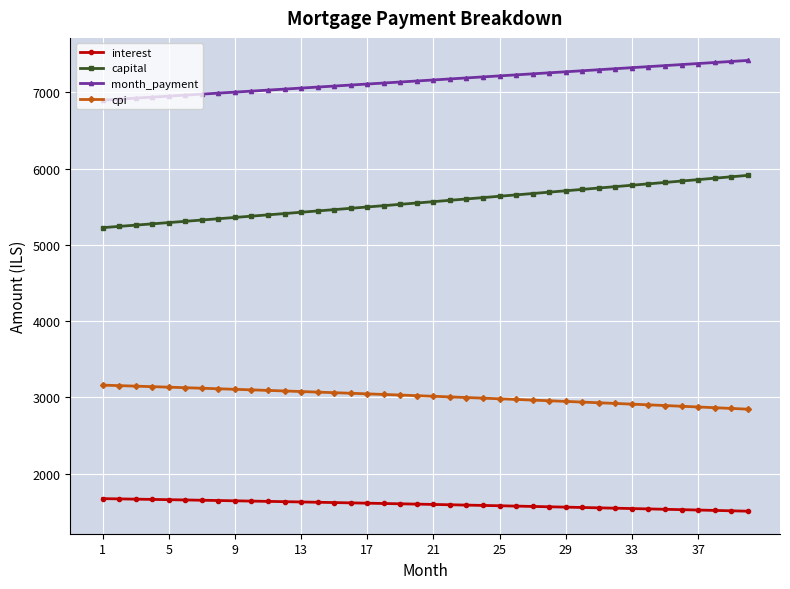

What is the average value of the cpi series?

3012.6